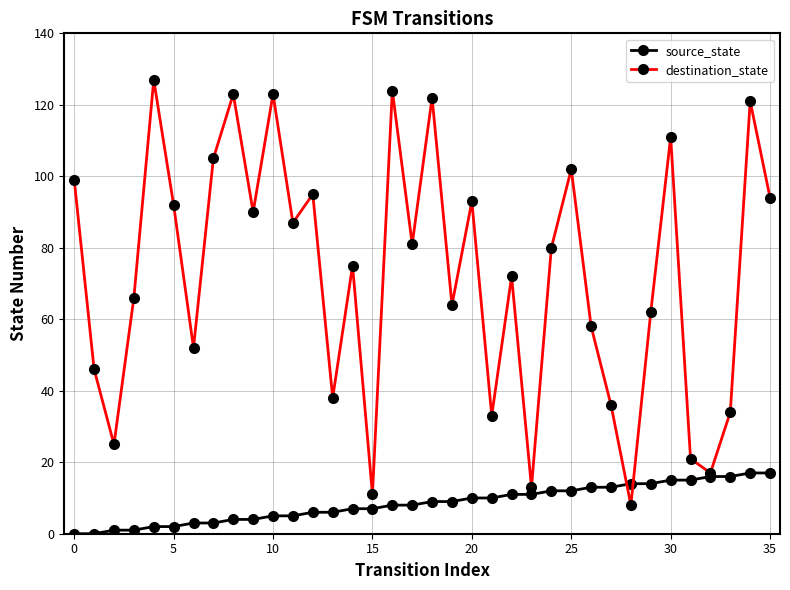

Which series has the widest spread of values?

destination_state